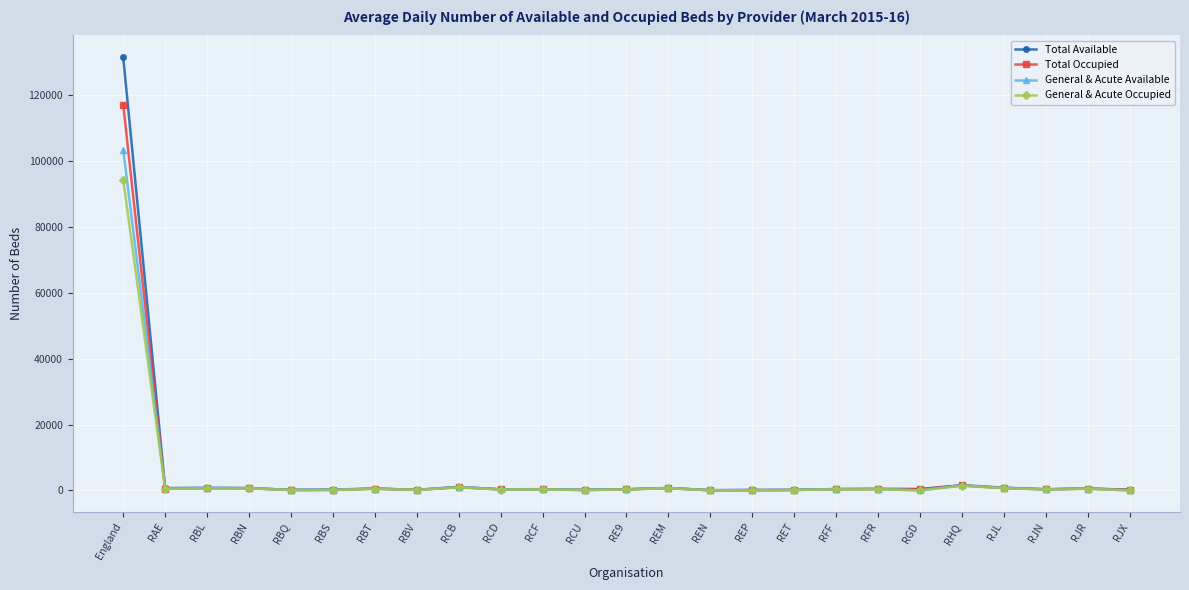

What is the approximate value of General & Acute Occupied at RHQ?

1442.7